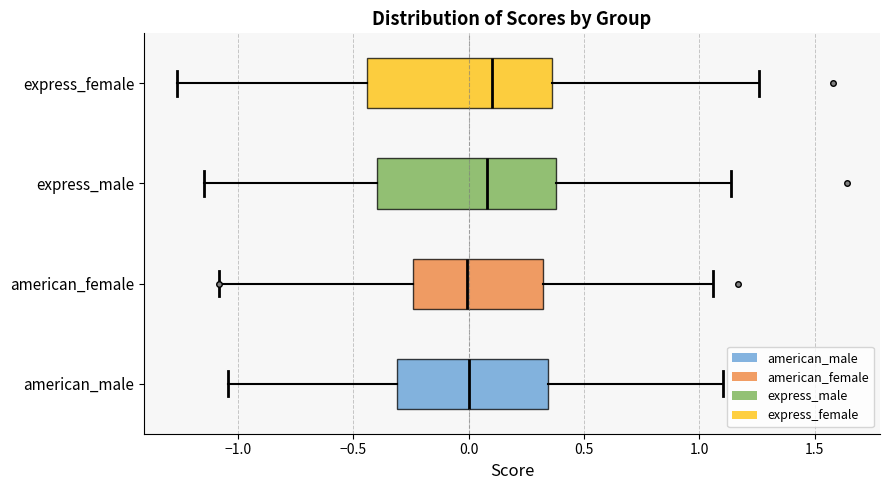

Reading bottom to top, read every box against the x-axis: the position of its median line, the range the box covers, and the ends of its whiskers. The values are not printed on the chart, so give them approximately, as read against the axis.

american_male: median 0.00, box -0.30 to 0.35, whiskers -1.05 to 1.10
american_female: median 0.00, box -0.25 to 0.30, whiskers -1.10 to 1.05
express_male: median 0.10, box -0.40 to 0.40, whiskers -1.15 to 1.15
express_female: median 0.10, box -0.45 to 0.35, whiskers -1.25 to 1.25